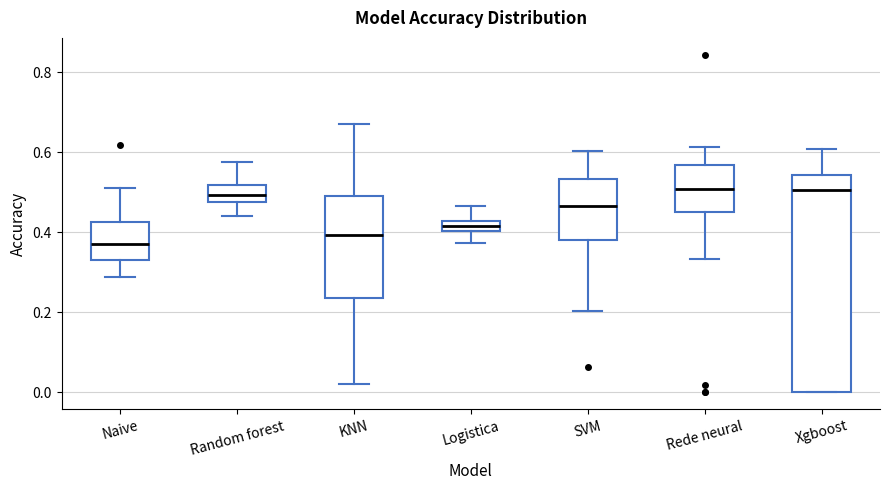

Which box is the tallest, from its lower edge to its upper edge?

Xgboost